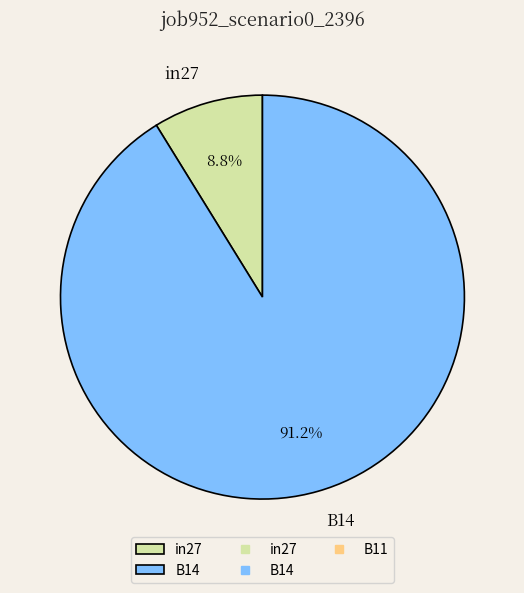

Do B14 and in27 together represent more than half of the pie?

Yes